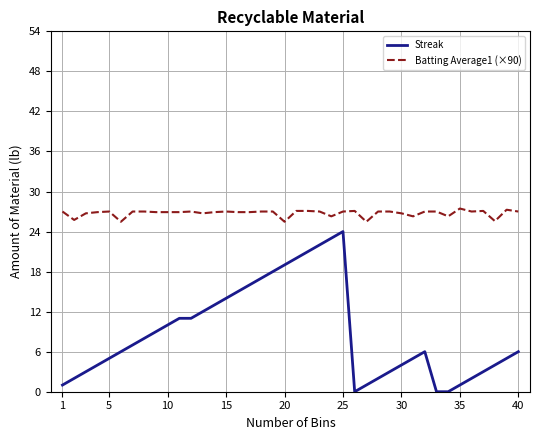

True or false: Streak and Batting Average1 (×90) intersect in this chart.

False